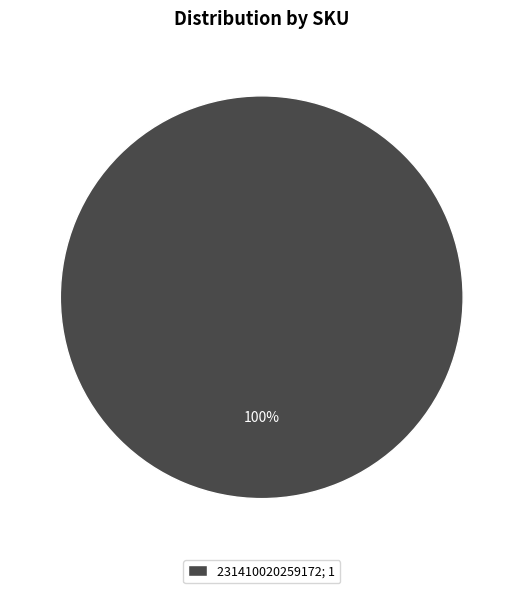

What percentage is the 231410020259172; 1 slice, to the nearest percent?

100%